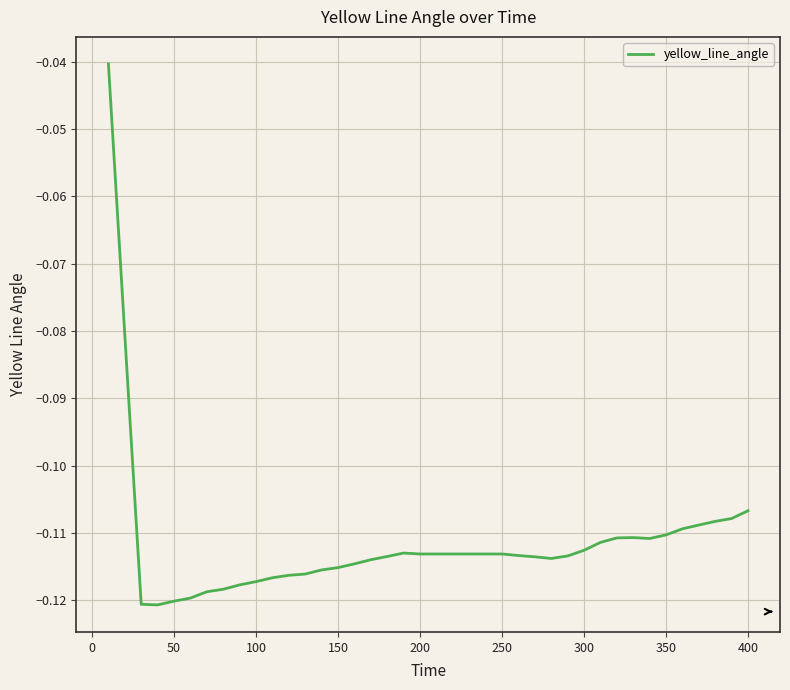

The value at 150 is -0.2. True or false?

False